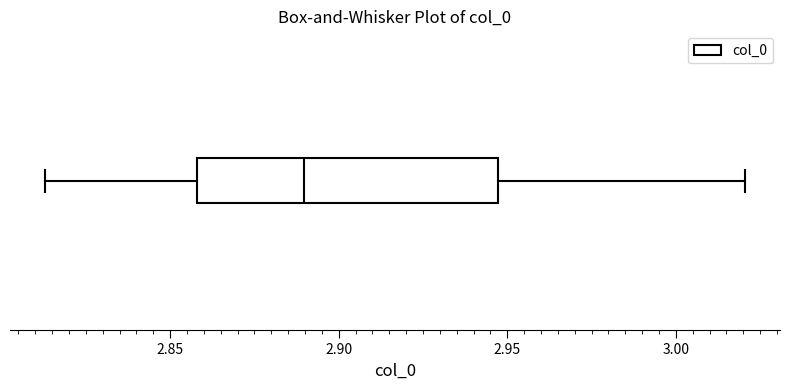

Where is the right edge of the box on the x-axis? The values are not printed on the chart, so give them approximately, as read against the axis.

2.945